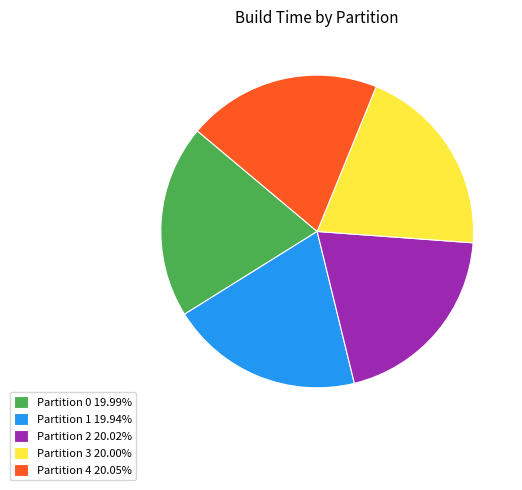

Combined, do Partition 2 20.02% and Partition 0 19.99% account for over 50%?

No